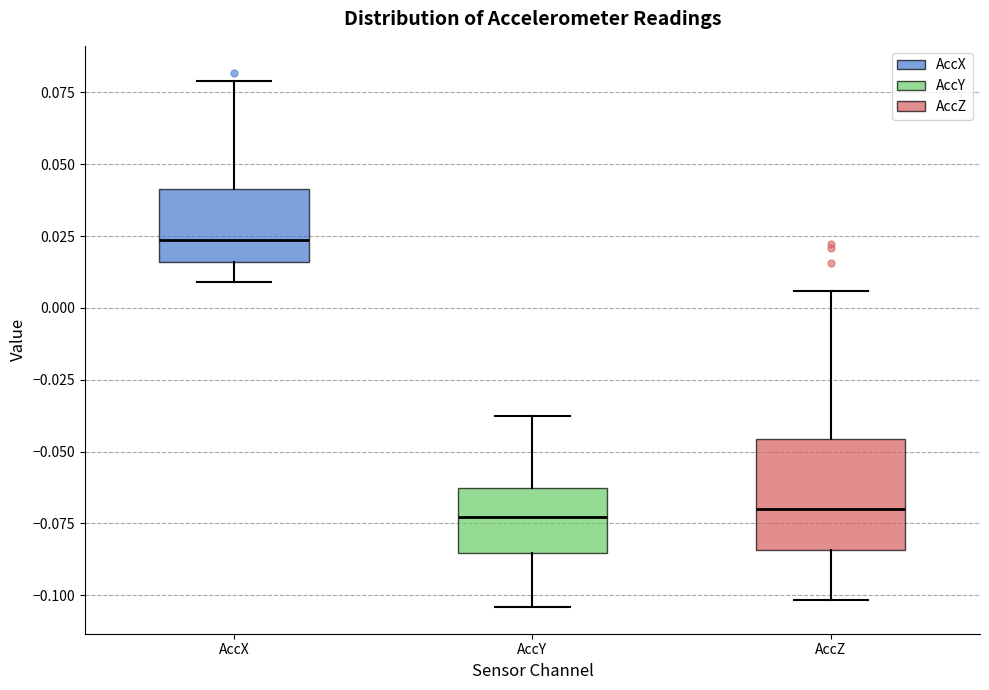

Reading left to right, transcribe this box plot: for each box, give where its median line is, the range the box spans, and where its two whiskers end, as read against the y-axis. The values are not printed on the chart, so give them approximately, as read against the axis.

AccX: median 0.025, box 0.015 to 0.040, whiskers 0.010 to 0.080
AccY: median -0.075, box -0.085 to -0.065, whiskers -0.105 to -0.035
AccZ: median -0.070, box -0.085 to -0.045, whiskers -0.100 to 0.005